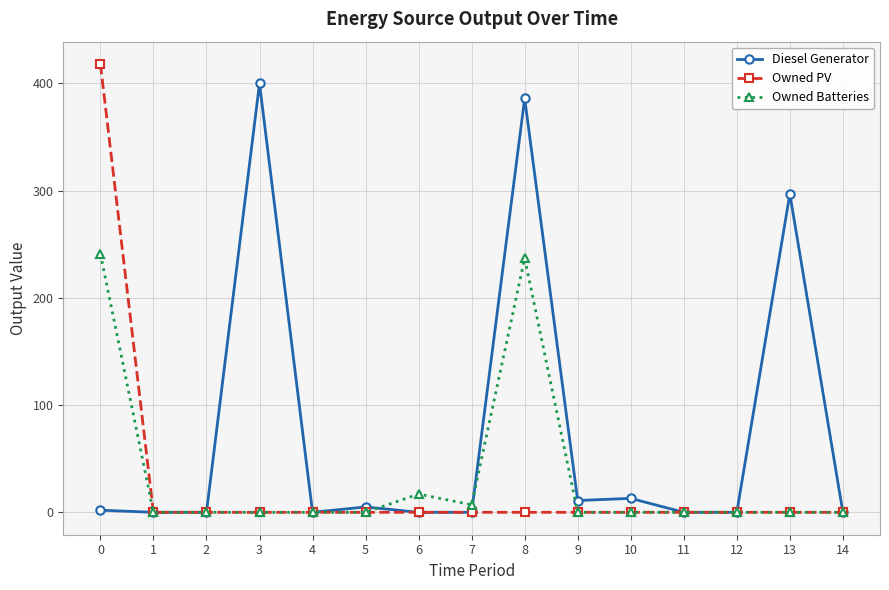

What is the average value of the Diesel Generator series?

74